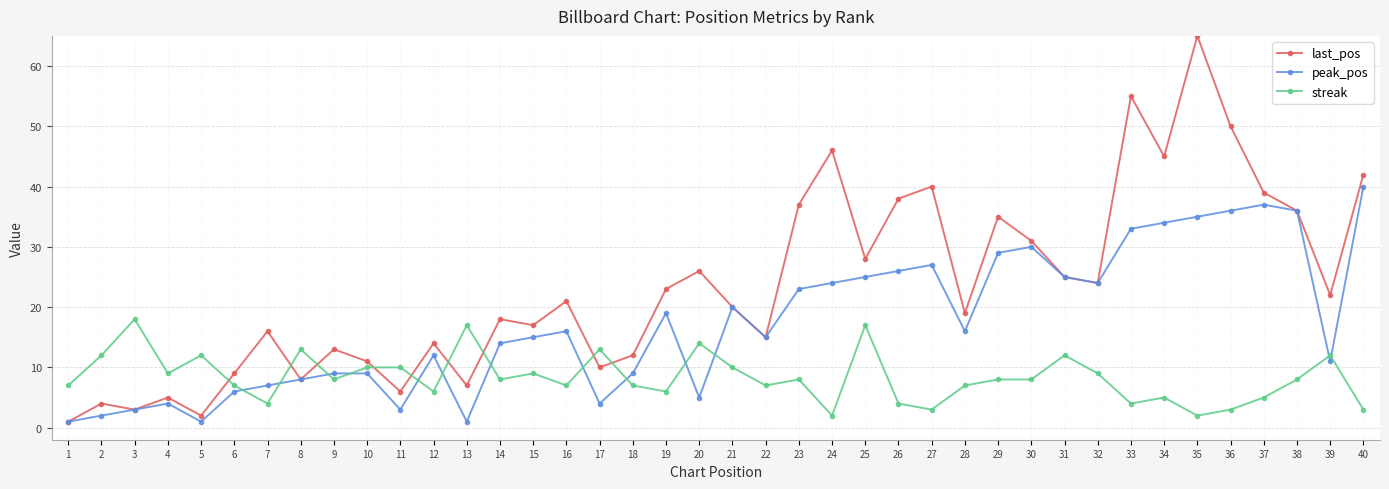

Rank the series by their maximum value, from highest to lowest.

last_pos, peak_pos, streak